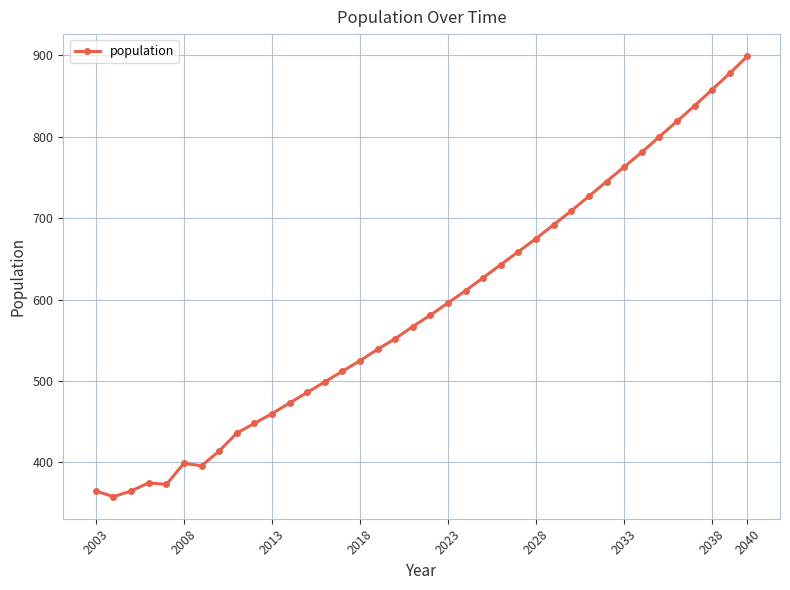

What is the sum of all values?

22443